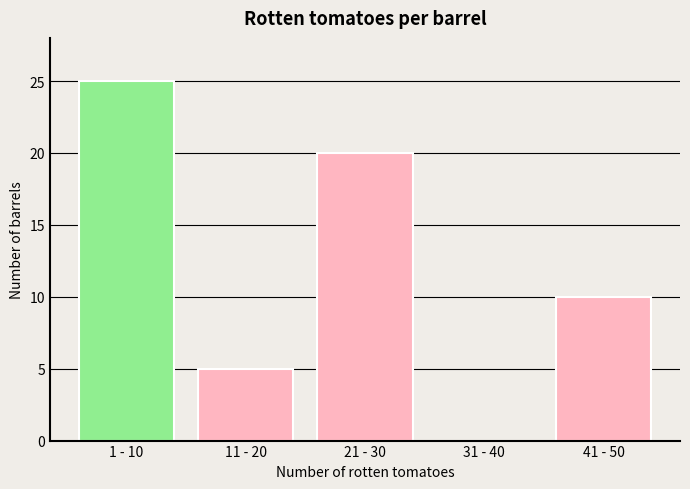

Reading left to right, what are all the values shown in this chart?

1 - 10=25	11 - 20=5	21 - 30=20	31 - 40=0	41 - 50=10